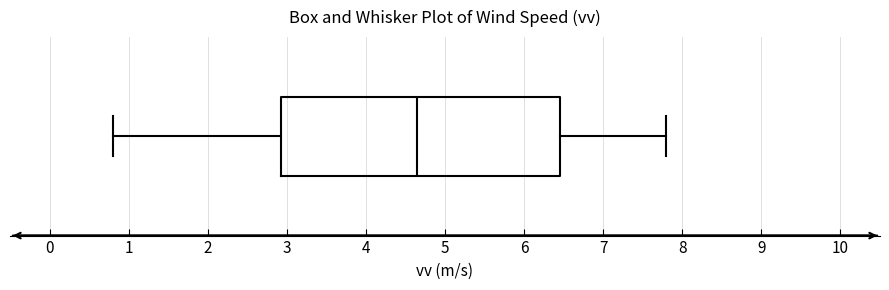

Where is the left edge of the box on the x-axis? The values are not printed on the chart, so give them approximately, as read against the axis.

2.9